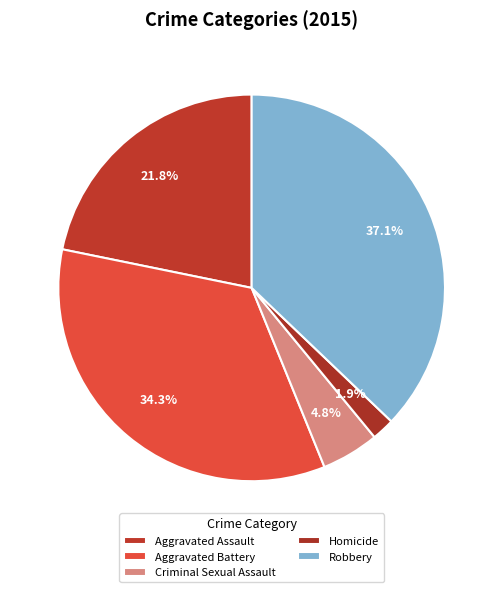

How many slices are in this pie chart?

5